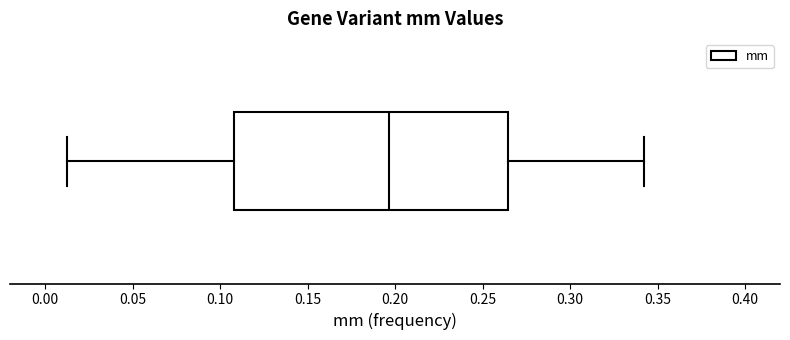

Read this box plot against the x-axis: the position of the median line, the range covered by the box, and the ends of both whiskers. The values are not printed on the chart, so give them approximately, as read against the axis.

median 0.195, box 0.110 to 0.265, whiskers 0.015 to 0.345